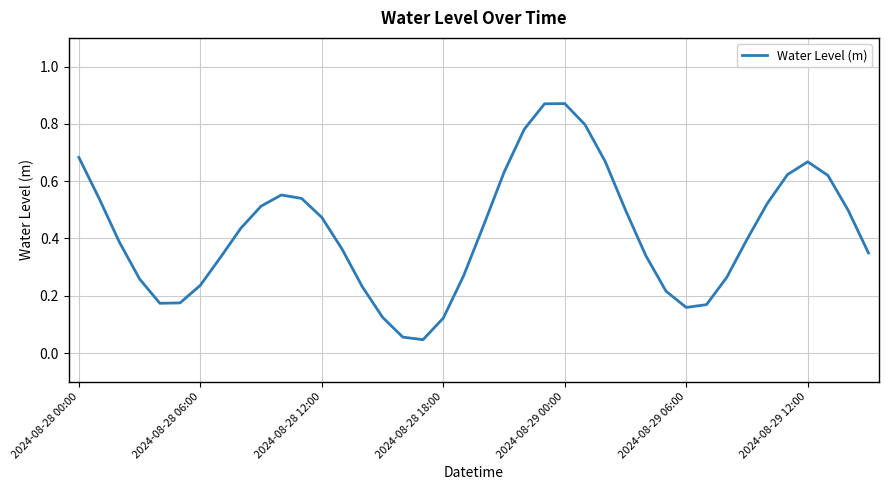

How many points are lower than both their immediate neighbors (excluding endpoints)?

3